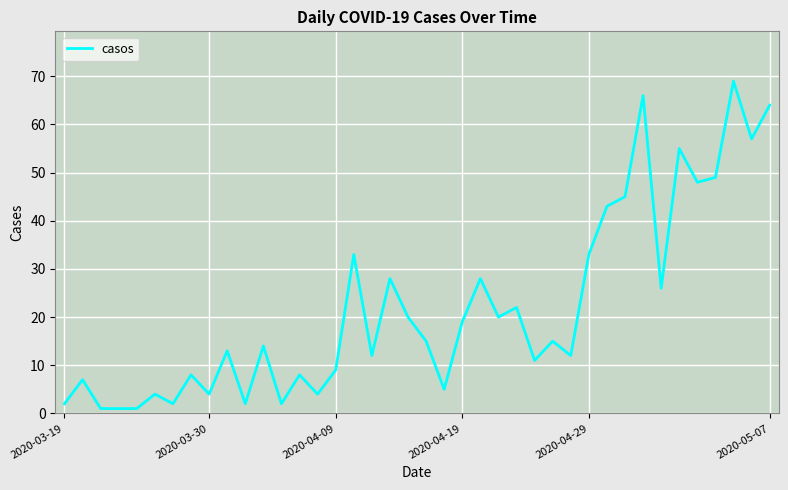

What is the greatest value displayed?

69